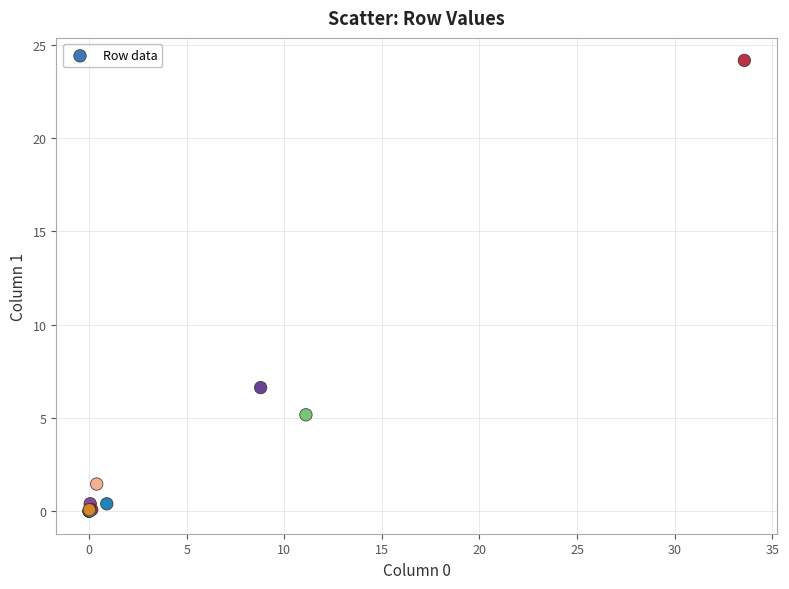

What Y value in the scatter plot is closest to 12?

6.6